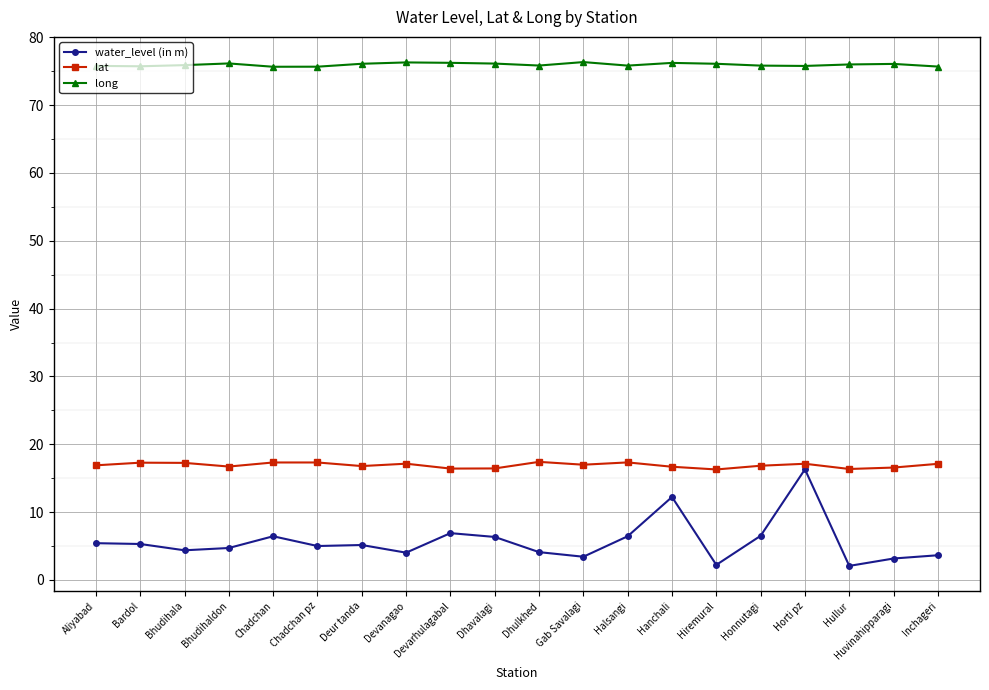

What is the label of the 1st point from the right?

Inchageri